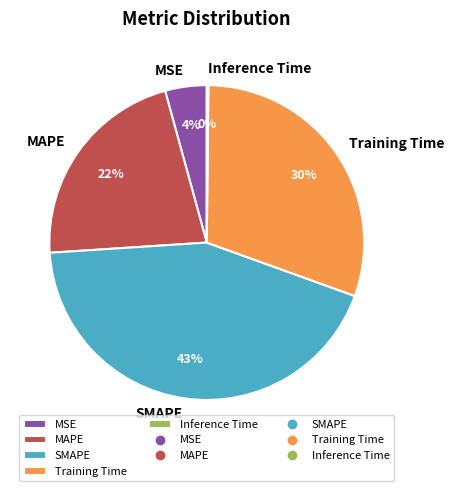

Is there a majority slice in this chart?

No